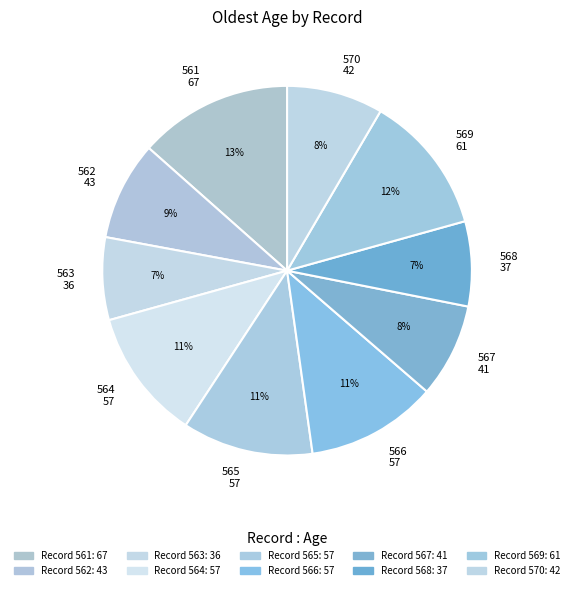

To the nearest percent, what portion does 567 represent?

8%